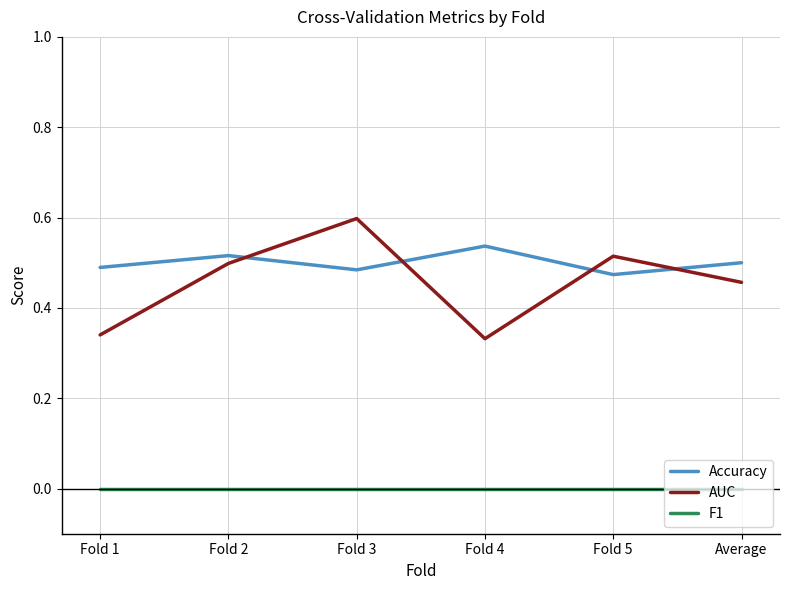

True or false: AUC and F1 cross at least once.

False